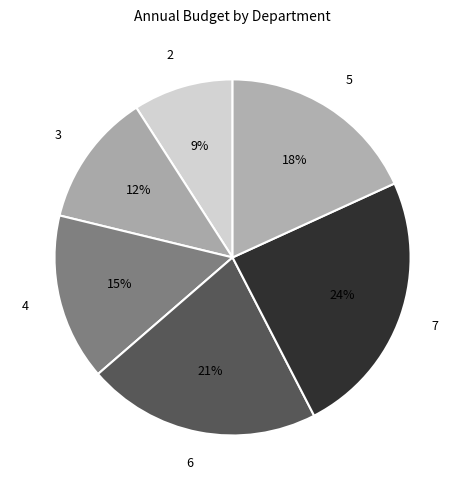

Which slice is the largest?

7